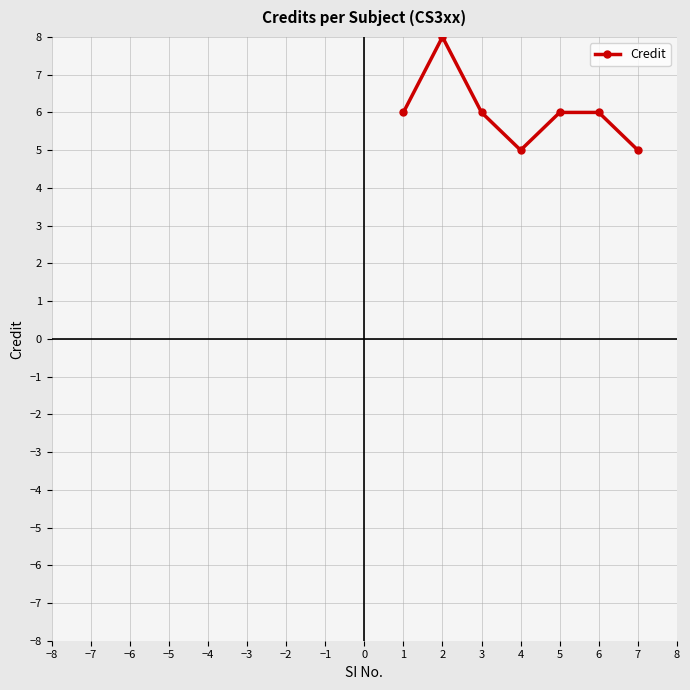

Read the value at 3.

6